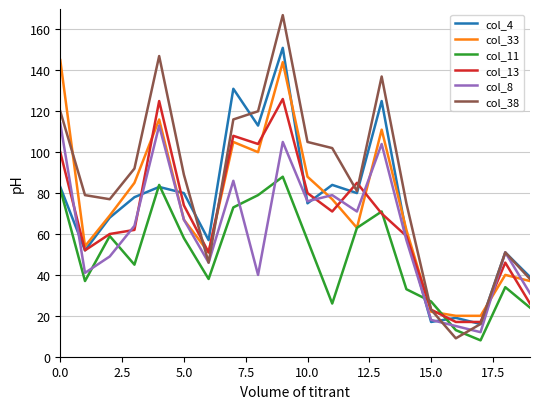

Which series has the largest total across all categories?

col_38